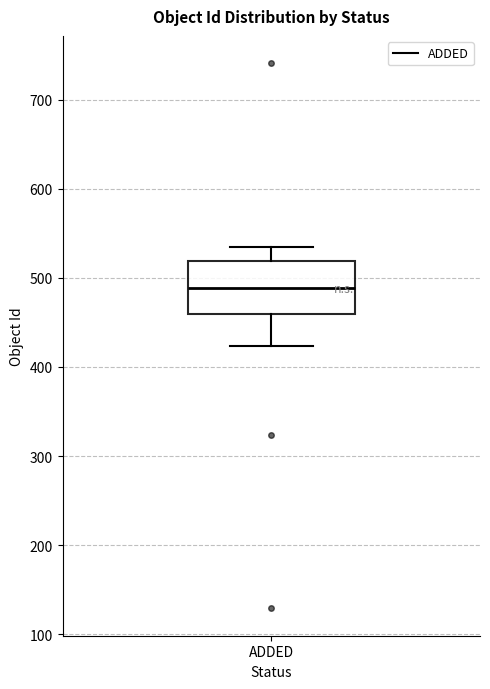

Transcribe this box plot: give where the median line is, the range the box spans, and where the two whiskers end, as read against the y-axis. The values are not printed on the chart, so give them approximately, as read against the axis.

median 490, box 460 to 520, whiskers 420 to 540